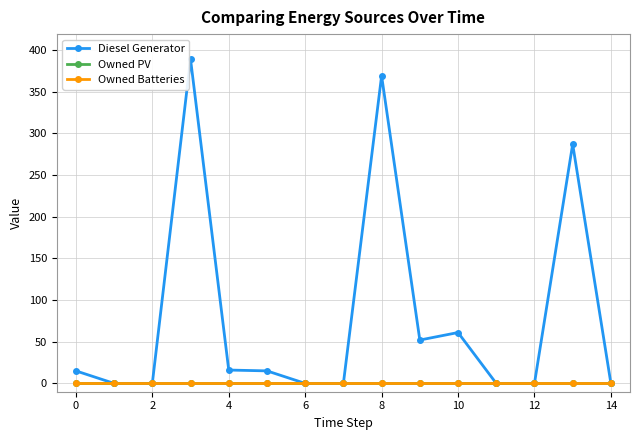

Reading left to right, what are all the values shown in this chart?

Diesel Generator: 15	0	0	389	16	15	0	0	369	52	61	0	0	287	0
Owned PV: 0	0	0	0	0	0	0	0	0	0	0	0	0	0	0
Owned Batteries: 0	0	0	0	0	0	0	0	0	0	0	0	0	0	0